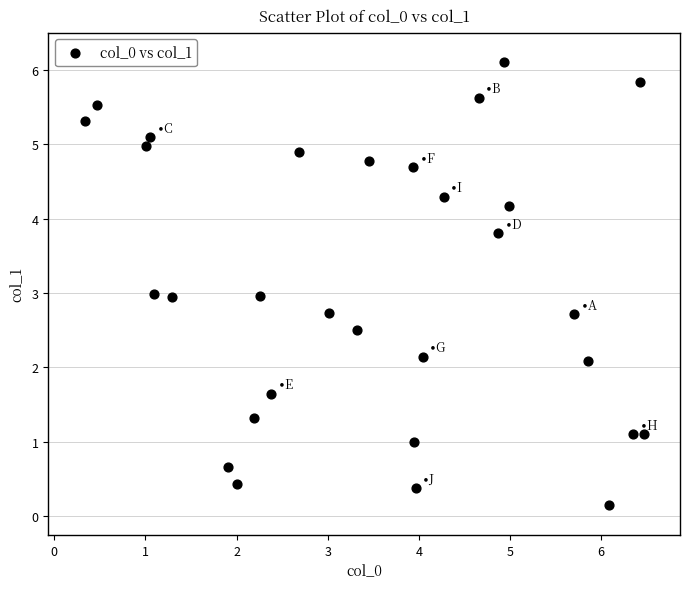

What is the range of X values (max minus min)?

6.1